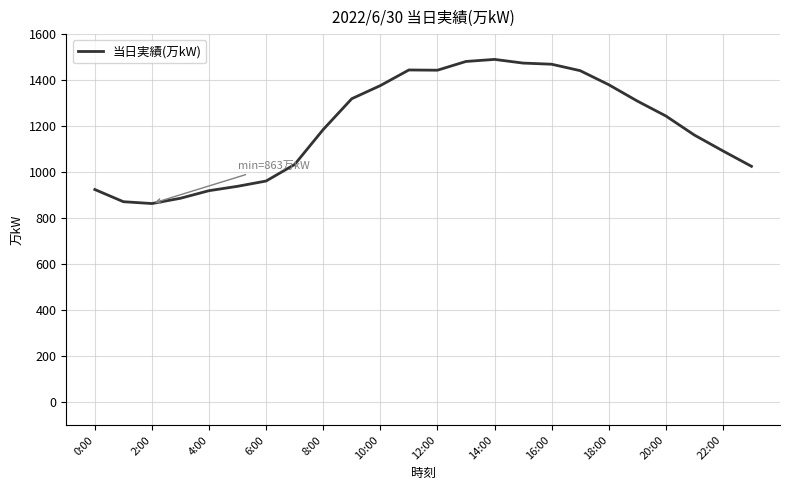

What is the smallest value displayed?

863